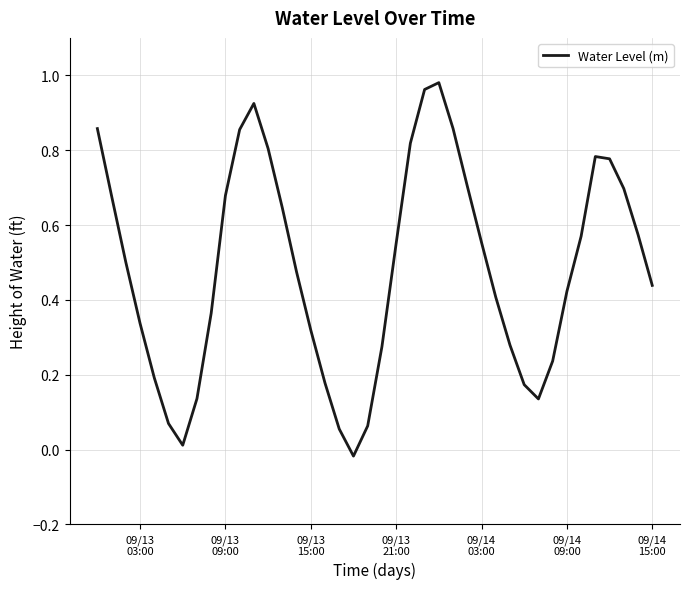

Does the chart display data point markers on the line(s)?

No